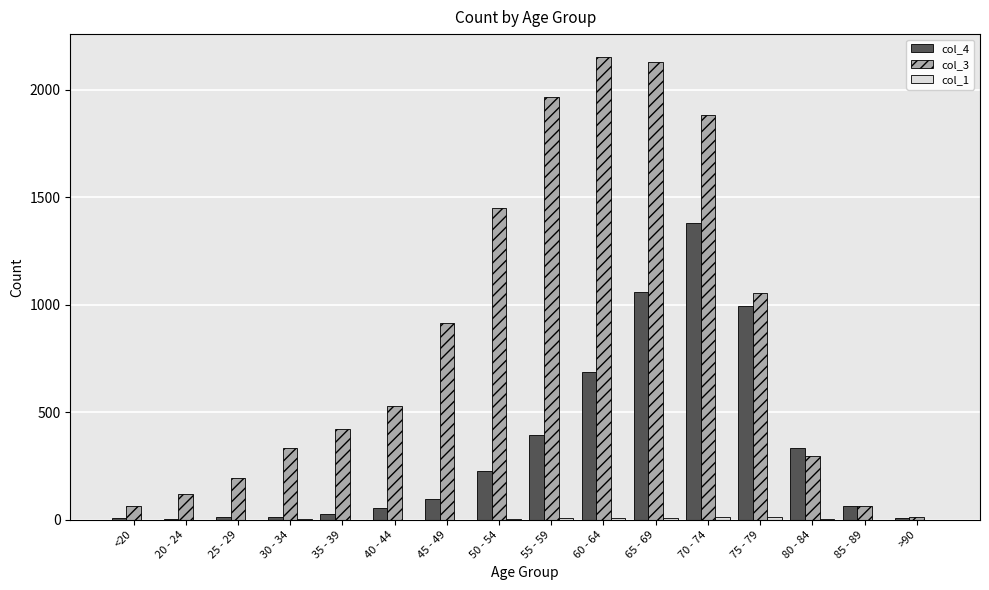

The value of col_3 at 30 - 34 is 109. True or false?

False